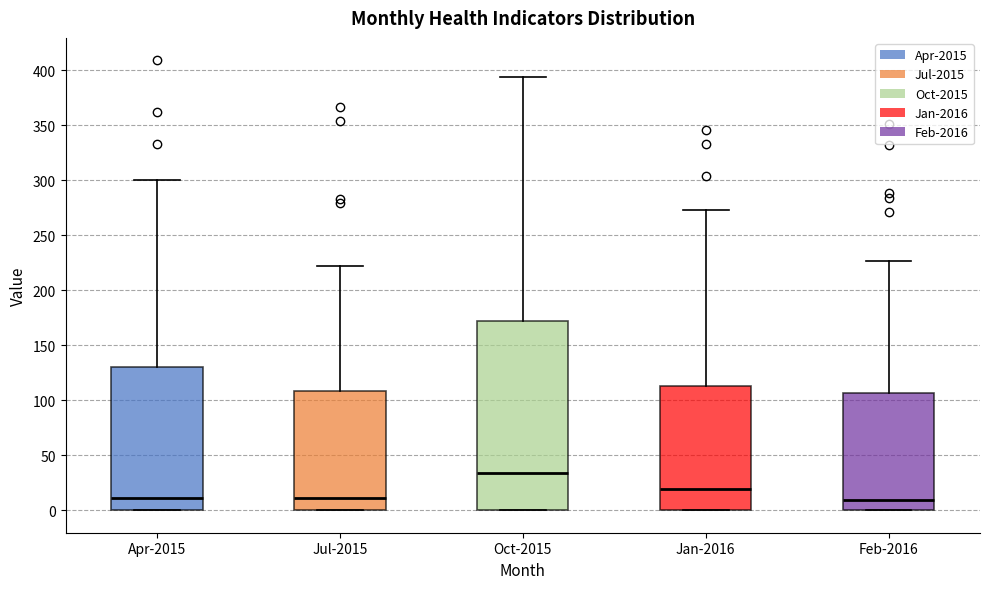

Which box has the highest median line?

Oct-2015